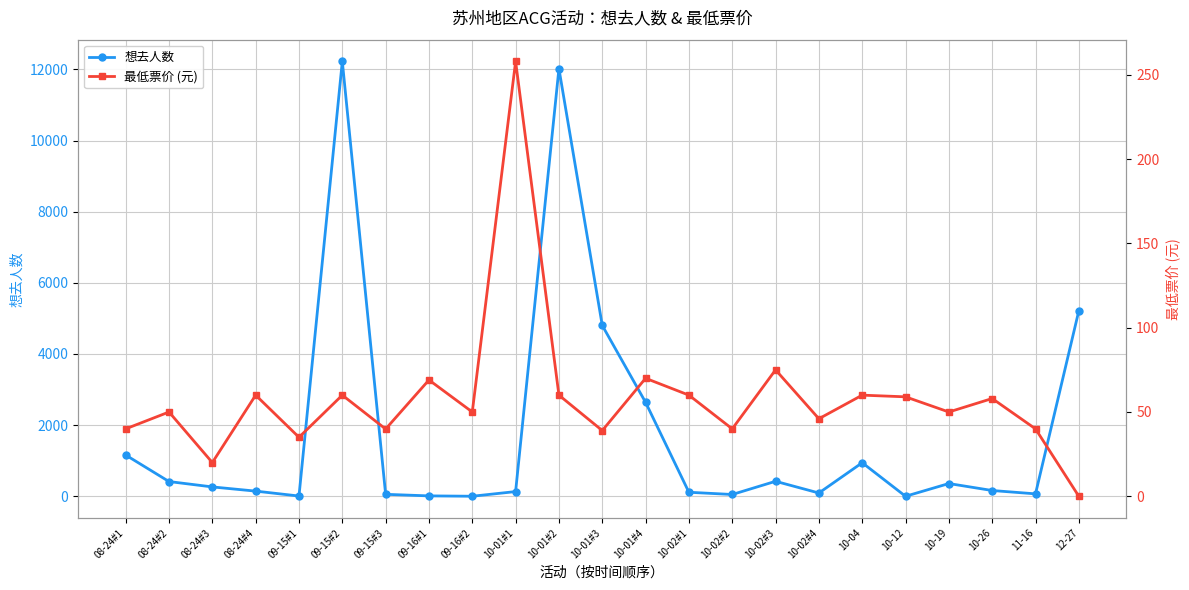

List the series in order of their overall mean, lowest first.

最低票价 (元), 想去人数